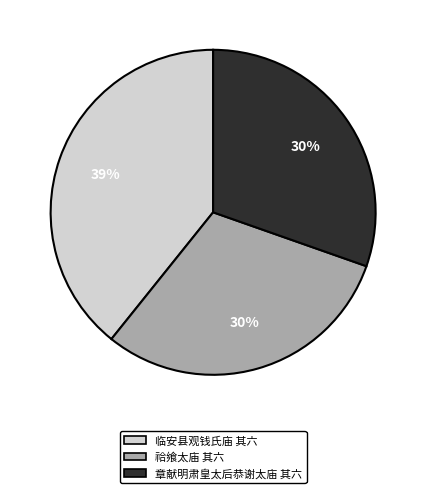

Is there a majority slice in this chart?

No